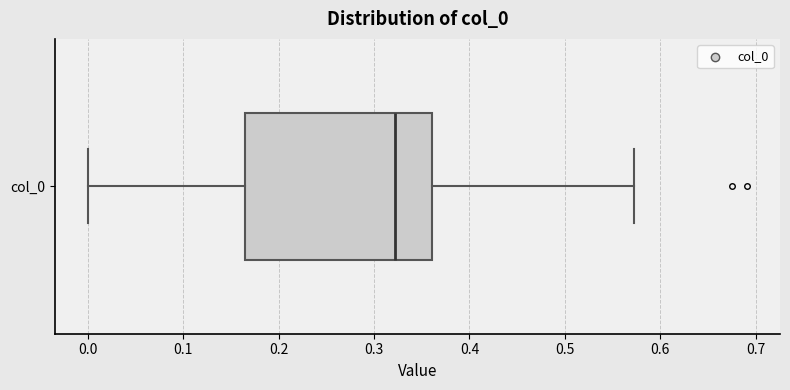

Where does the median line of the box for col_0 sit on the x-axis? The values are not printed on the chart, so give them approximately, as read against the axis.

0.32